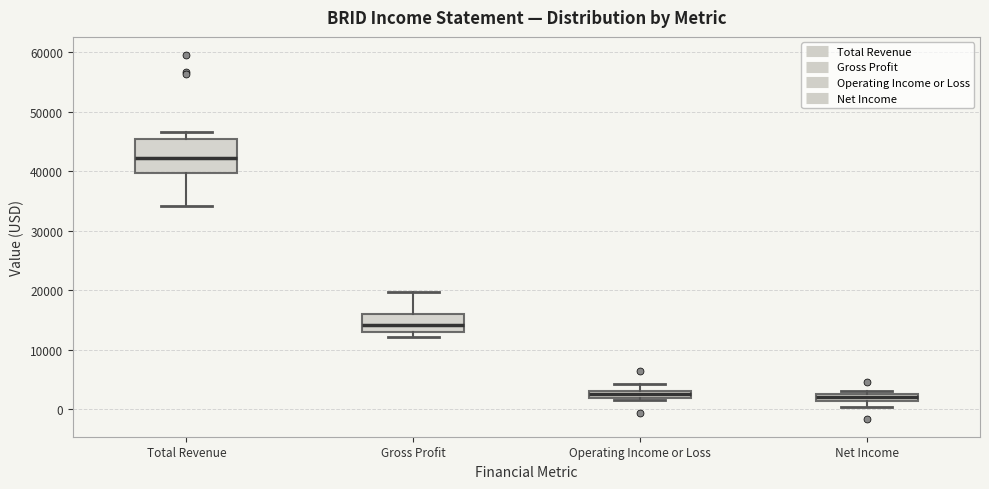

Where does the upper whisker of the box for Gross Profit end on the y-axis? The values are not printed on the chart, so give them approximately, as read against the axis.

20000